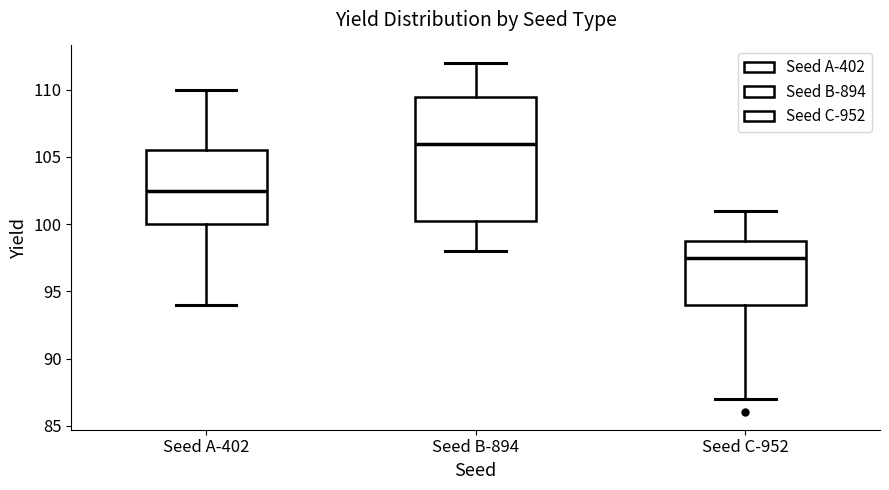

Reading left to right, read every box against the y-axis: the position of its median line, the range the box covers, and the ends of its whiskers. The values are not printed on the chart, so give them approximately, as read against the axis.

Seed A-402: median 102.5, box 100.0 to 105.5, whiskers 94.0 to 110.0
Seed B-894: median 106.0, box 100.5 to 109.5, whiskers 98.0 to 112.0
Seed C-952: median 97.5, box 94.0 to 99.0, whiskers 87.0 to 101.0